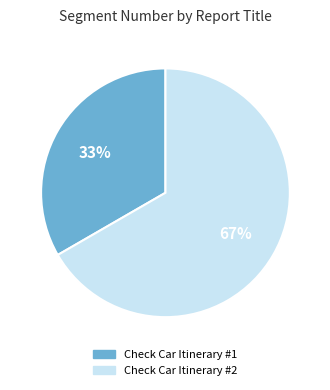

Which slice represents more than half of the pie?

Check Car Itinerary #2